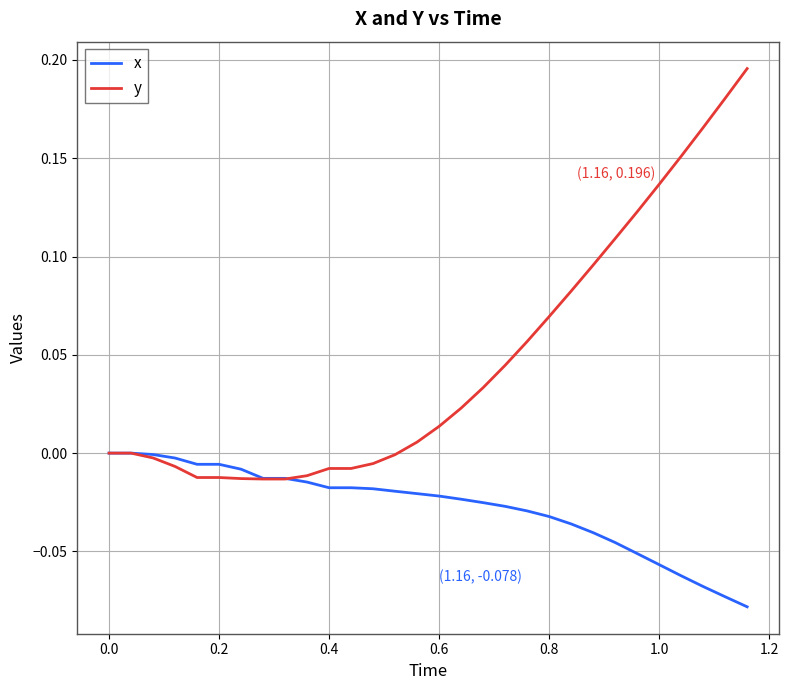

Which series has the largest range (max minus min)?

y